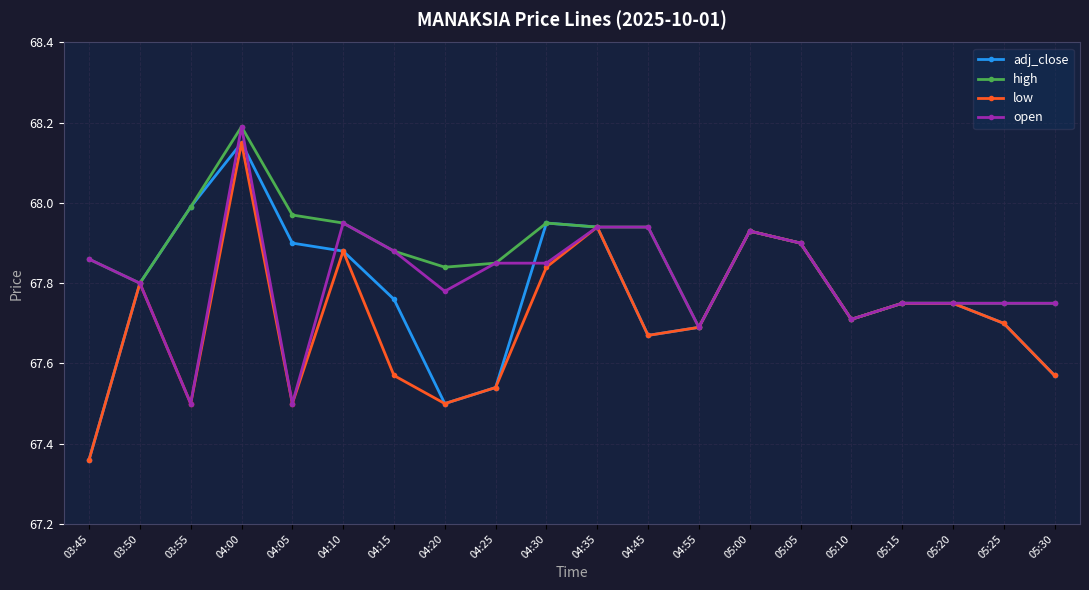

At which category does high reach its first local peak?

04:00